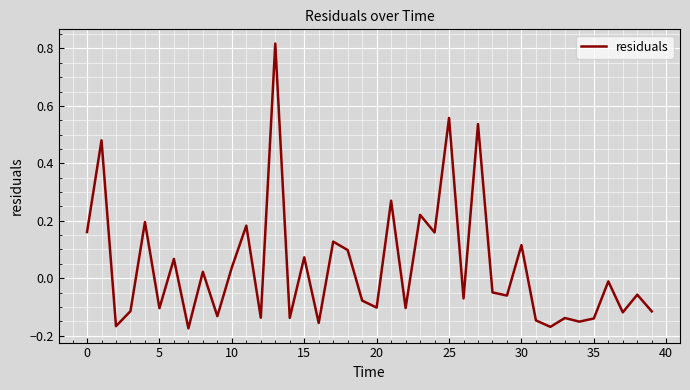

What is the difference between the maximum and minimum values?

1.0